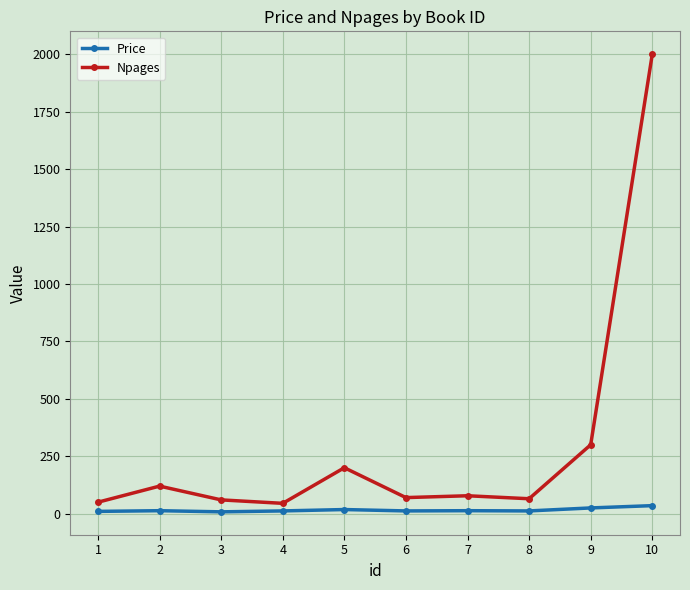

List the series in order of their overall mean, highest first.

Npages, Price